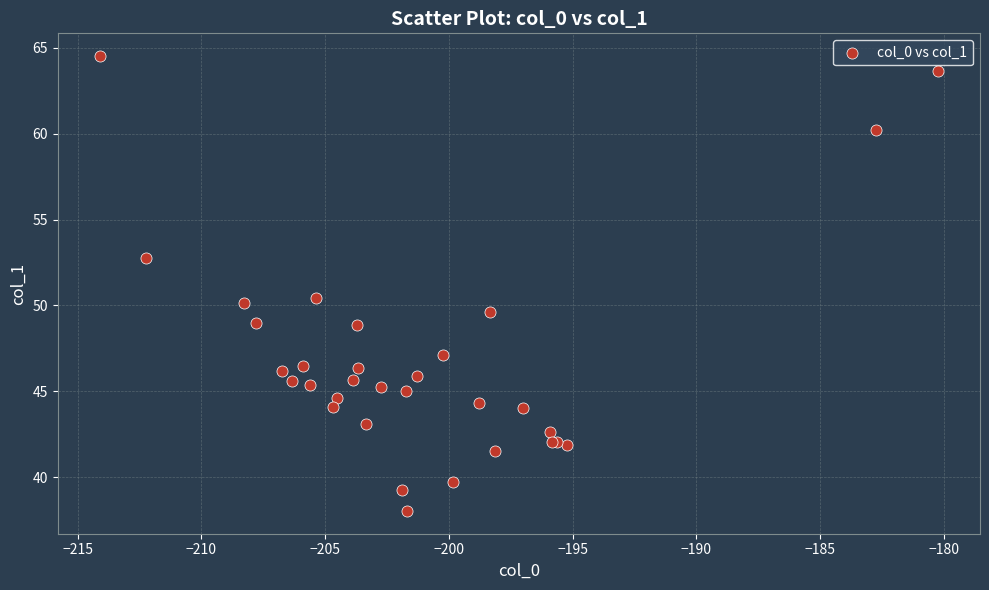

What Y value in the scatter plot is closest to 51?

50.4